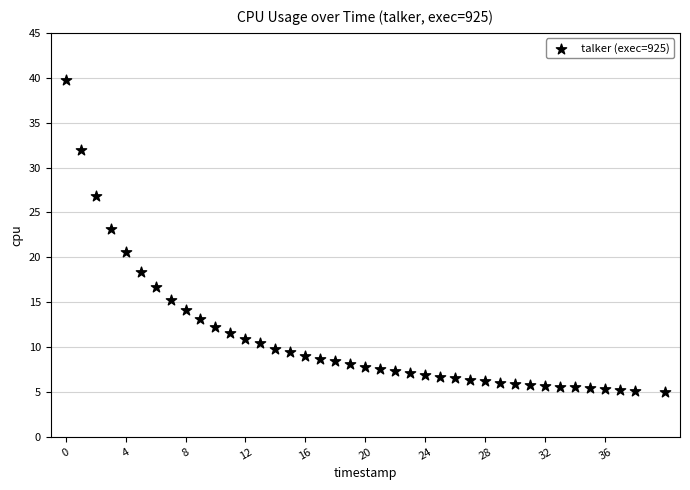

What is the range of X values (max minus min)?

40.0